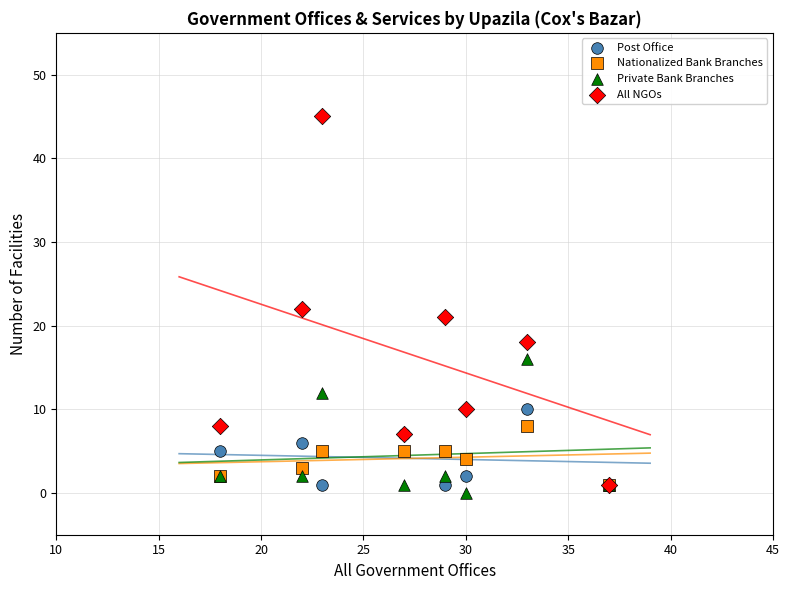

In the All NGOs series, what Y value is closest to 23?

22